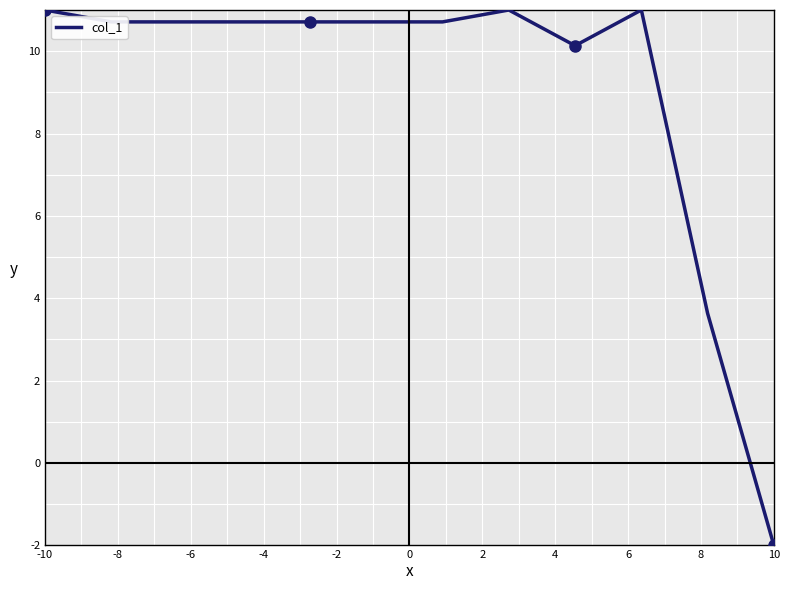

What is the difference between the maximum and minimum values?

13.0